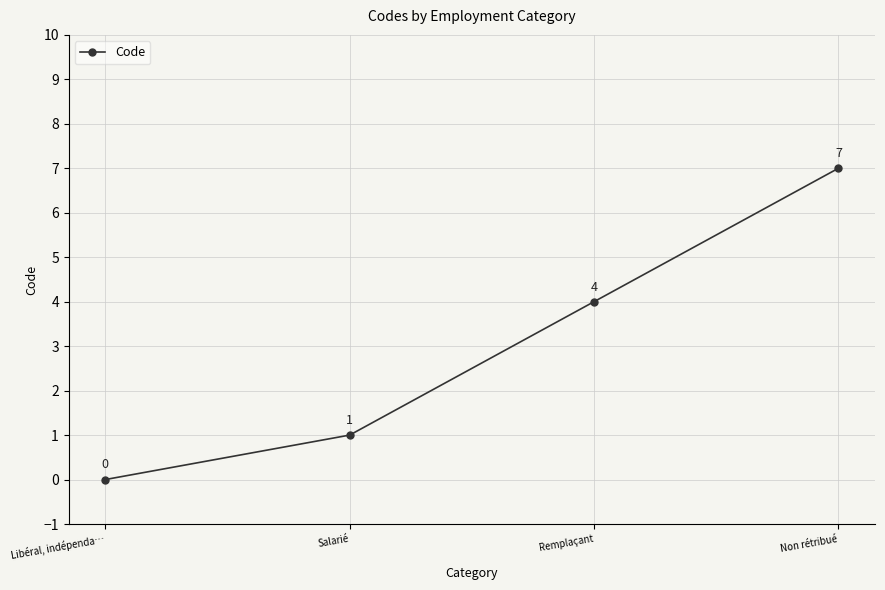

How many values are between 1 and 7?

3